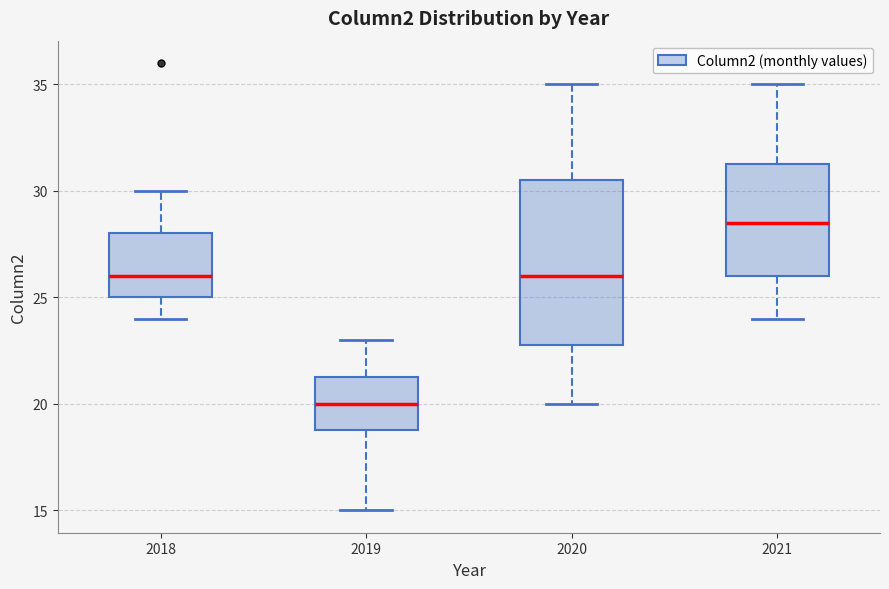

Where does the upper whisker of the box at x = 2021 end on the y-axis? The values are not printed on the chart, so give them approximately, as read against the axis.

35.0